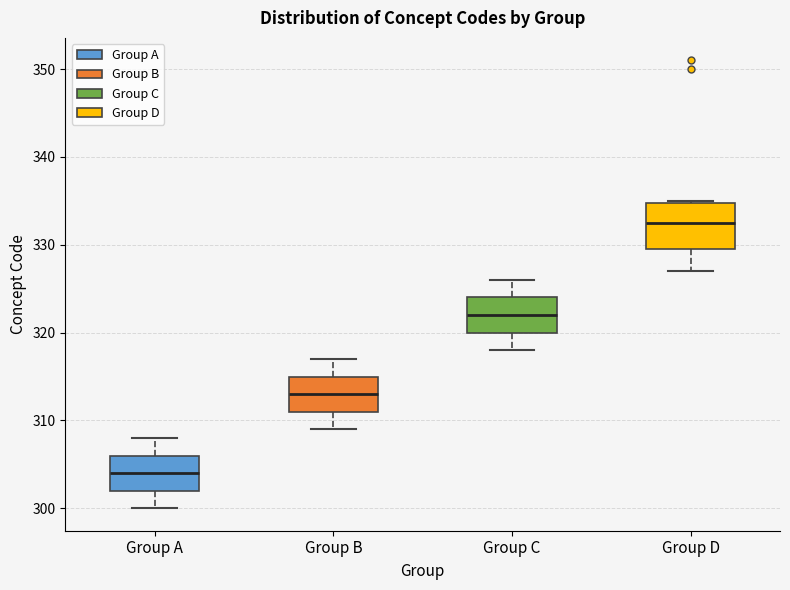

Reading left to right, read every box against the y-axis: the position of its median line, the range the box covers, and the ends of its whiskers. The values are not printed on the chart, so give them approximately, as read against the axis.

Group A: median 304, box 302 to 306, whiskers 300 to 308
Group B: median 313, box 311 to 315, whiskers 309 to 317
Group C: median 322, box 320 to 324, whiskers 318 to 326
Group D: median 333, box 330 to 335, whiskers 327 to 335